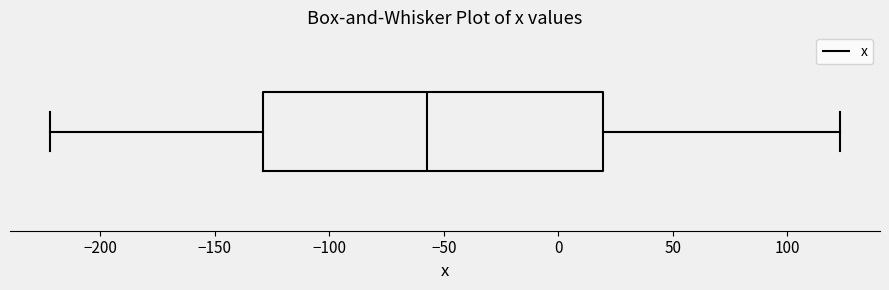

Transcribe this box plot: give where the median line is, the range the box spans, and where the two whiskers end, as read against the x-axis. The values are not printed on the chart, so give them approximately, as read against the axis.

median -55, box -130 to 20, whiskers -220 to 125